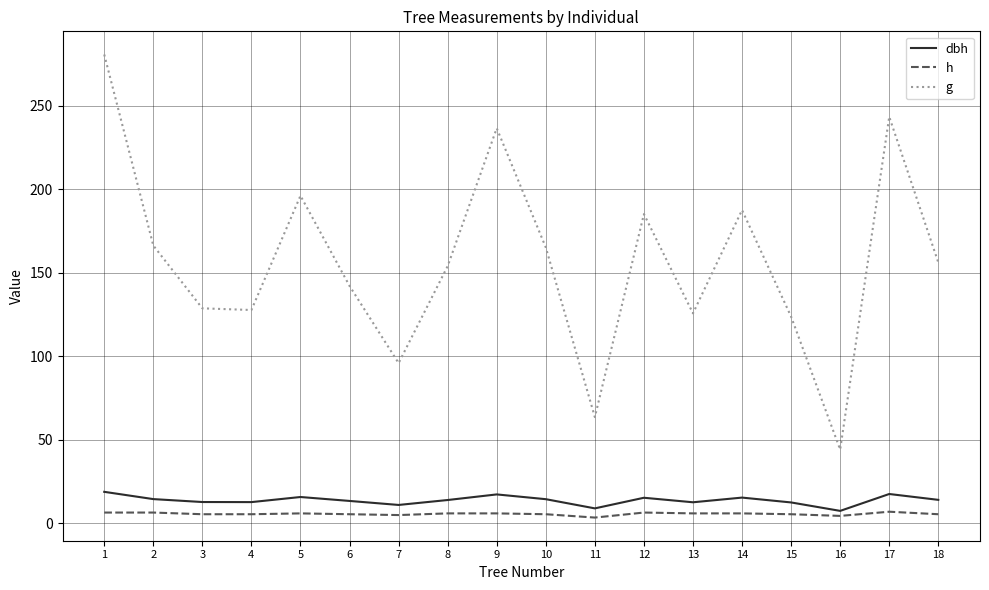

True or false: g and h intersect in this chart.

False